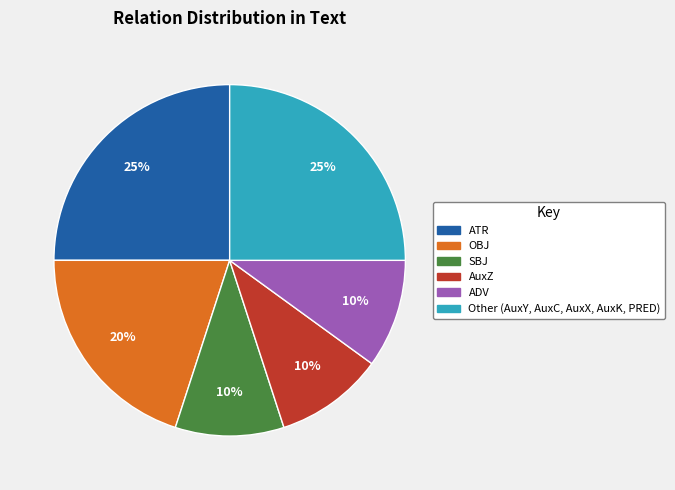

How many segments does this pie chart have?

6